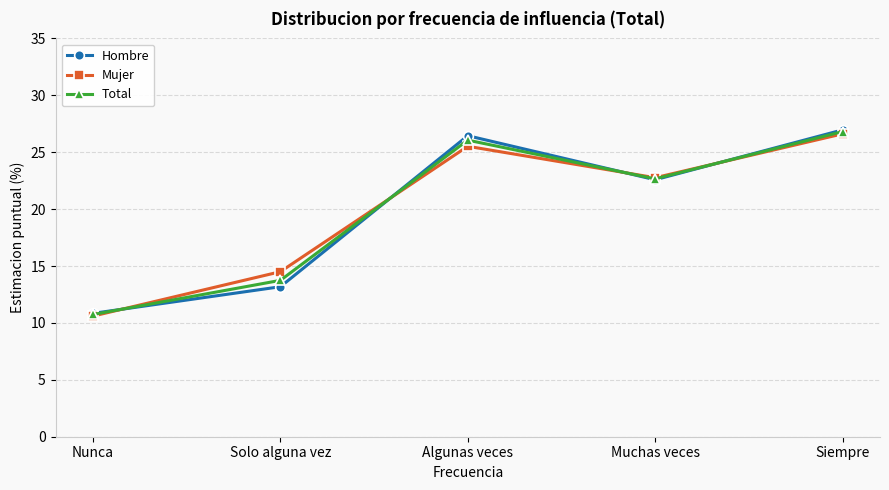

What is the value of the Mujer point at the 2nd from the left?

14.5